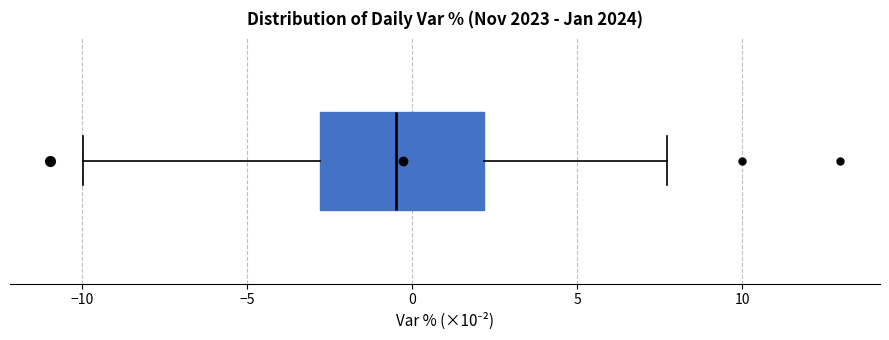

Transcribe this box plot: give where the median line is, the range the box spans, and where the two whiskers end, as read against the x-axis. The values are not printed on the chart, so give them approximately, as read against the axis.

median -0.5, box -3.0 to 2.0, whiskers -10.0 to 7.5